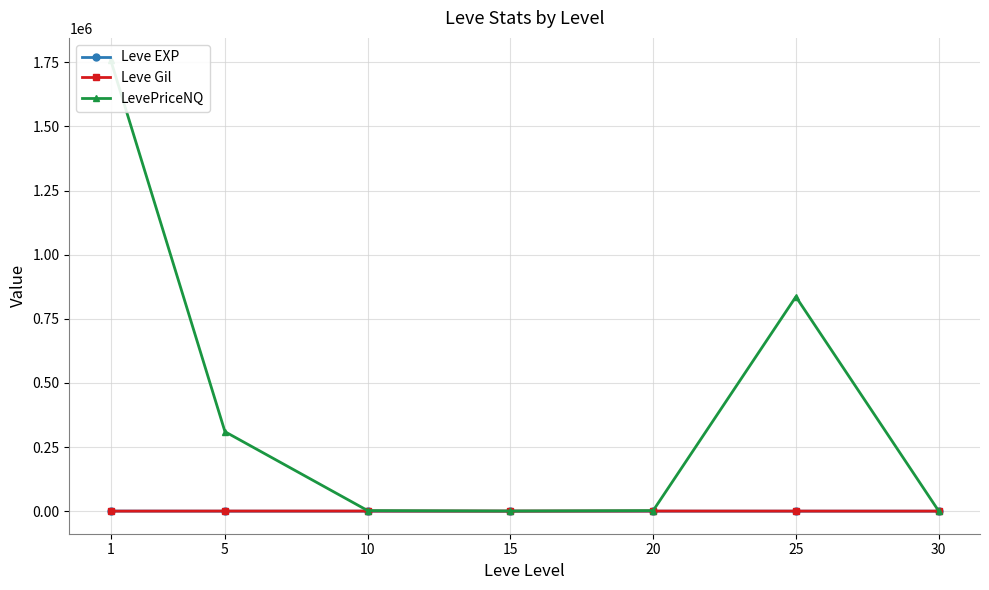

Where is the first local minimum for Leve EXP?

5